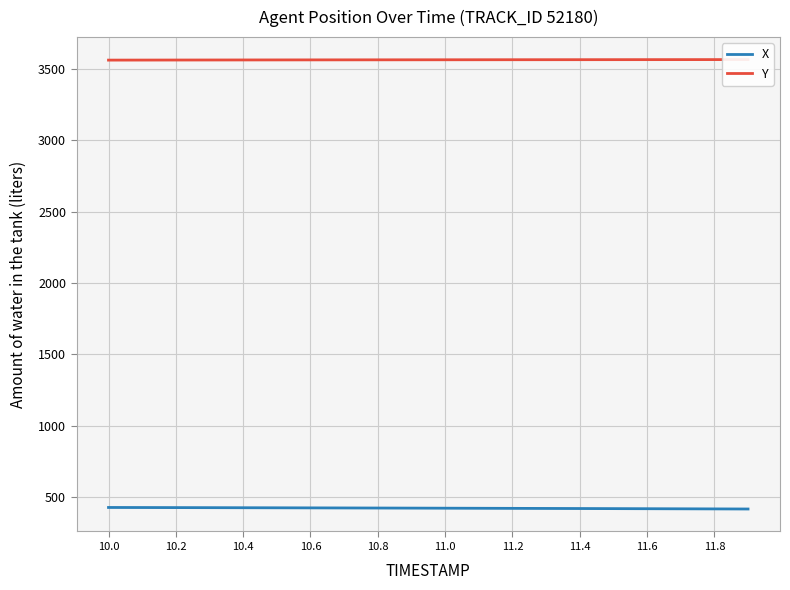

Which series has the largest total across all categories?

Y